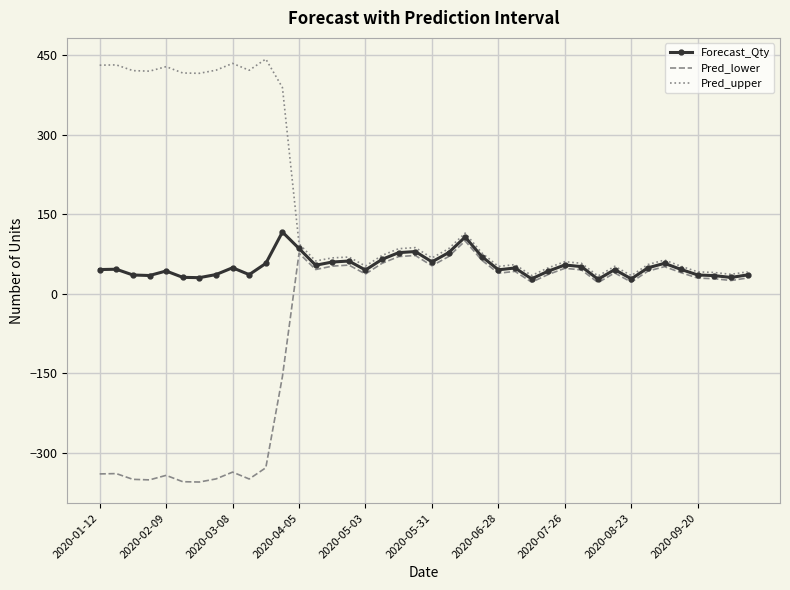

What is the minimum value for Pred_upper?

33.3